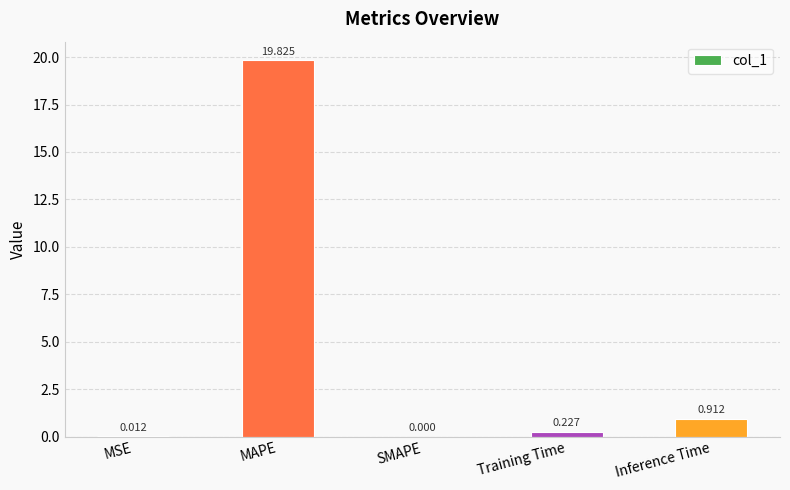

Are the bars horizontal?

No